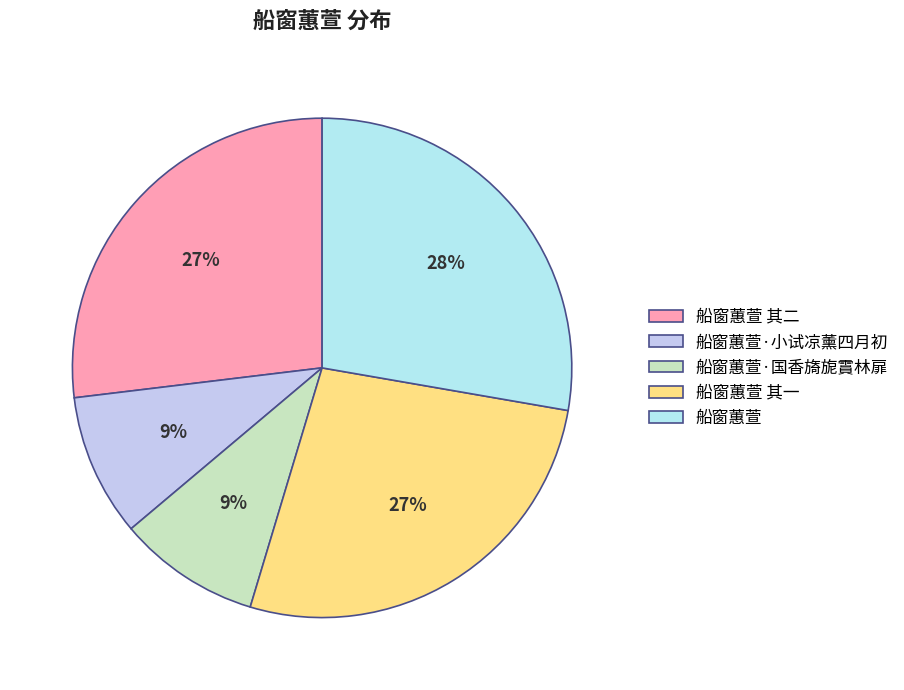

Count the number of slices in the pie.

5